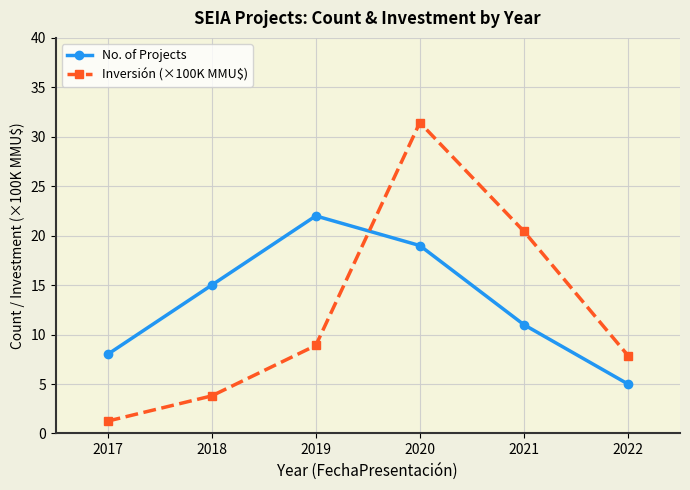

What is the sum of all No. of Projects values?

80.0